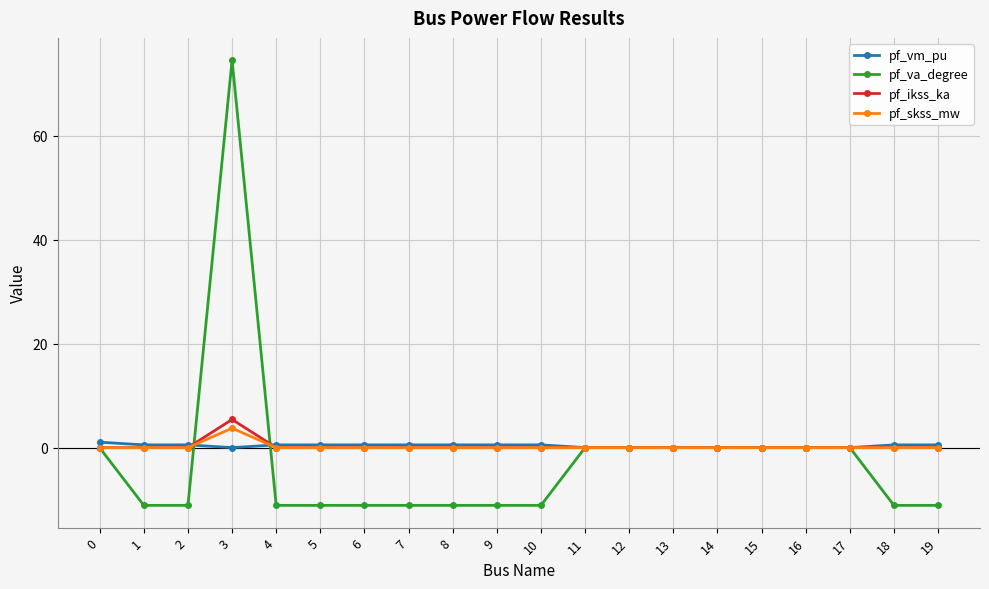

What is the difference between the maximum and minimum values in the pf_vm_pu series?

1.0